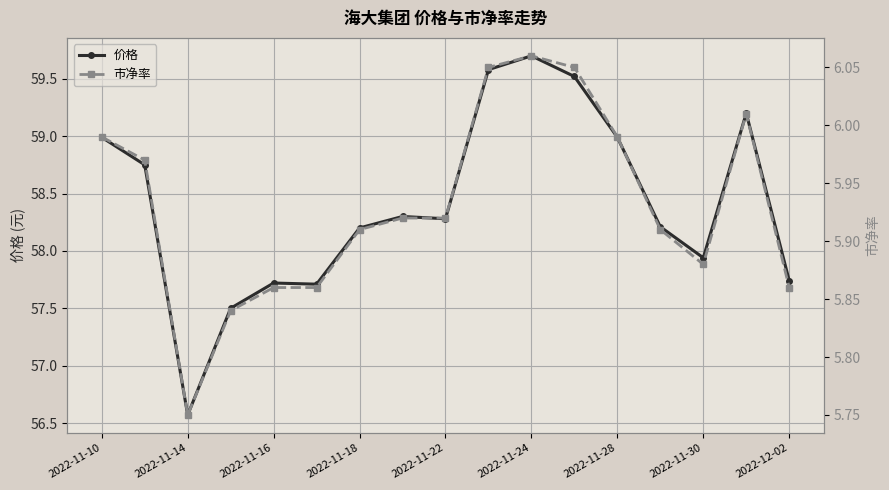

The value of 价格 at 13 is 58.2. True or false?

True